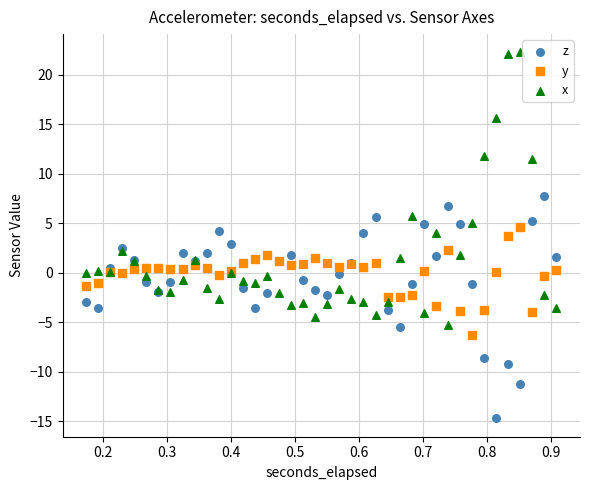

Which series has the largest Y range (max minus min)?

x